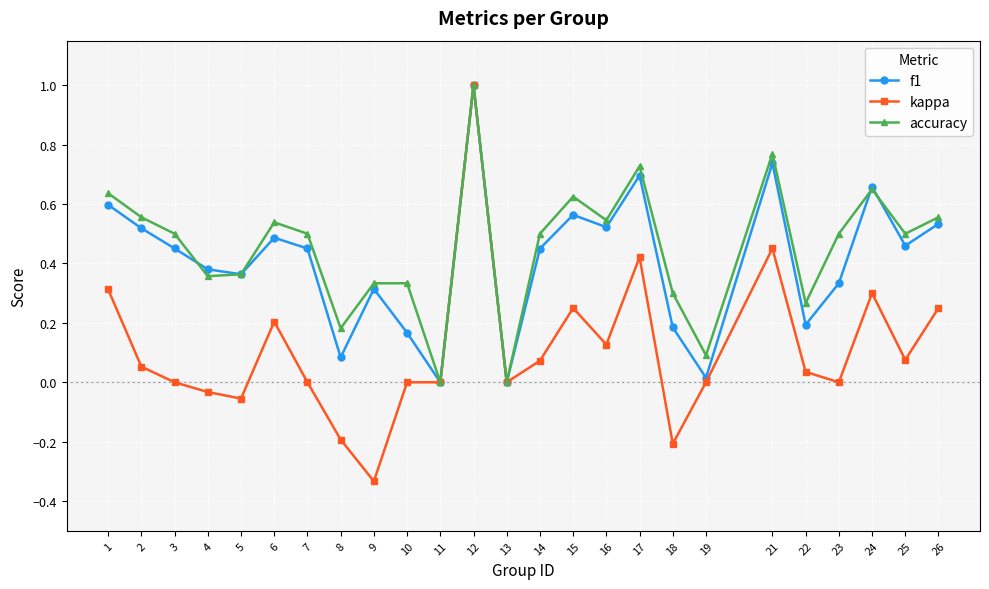

Which series changed the most between 10 and 21?

f1